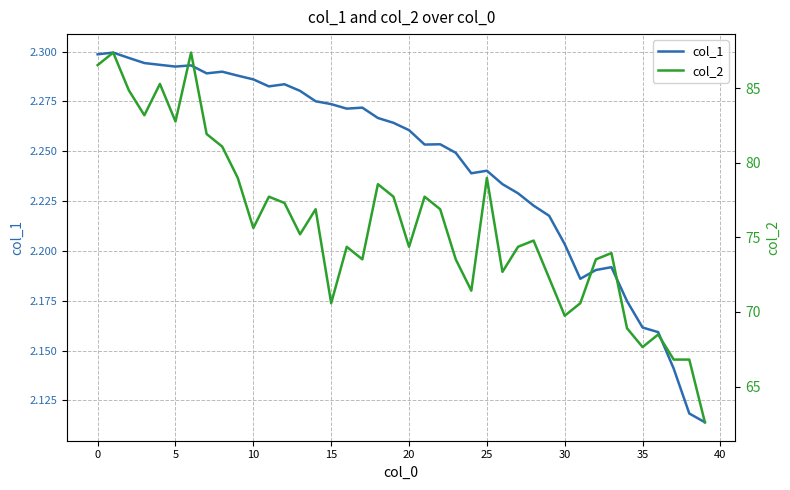

True or false: col_1 has a value of 3.0 at 0.

False